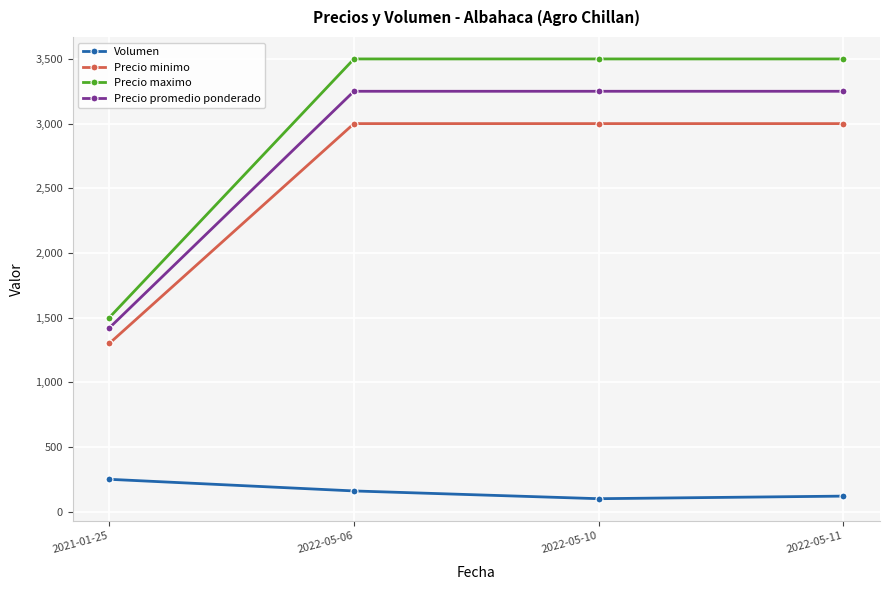

Reading left to right, extract all data points from this chart.

Volumen: 250	160	100	120
Precio minimo: 1300	3000	3000	3000
Precio maximo: 1500	3500	3500	3500
Precio promedio ponderado: 1420	3250	3250	3250